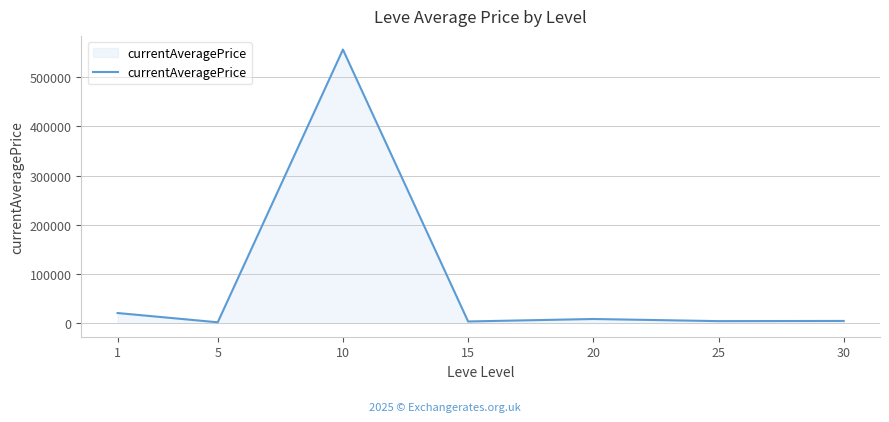

What is the difference between the second highest and second lowest values?

17183.0